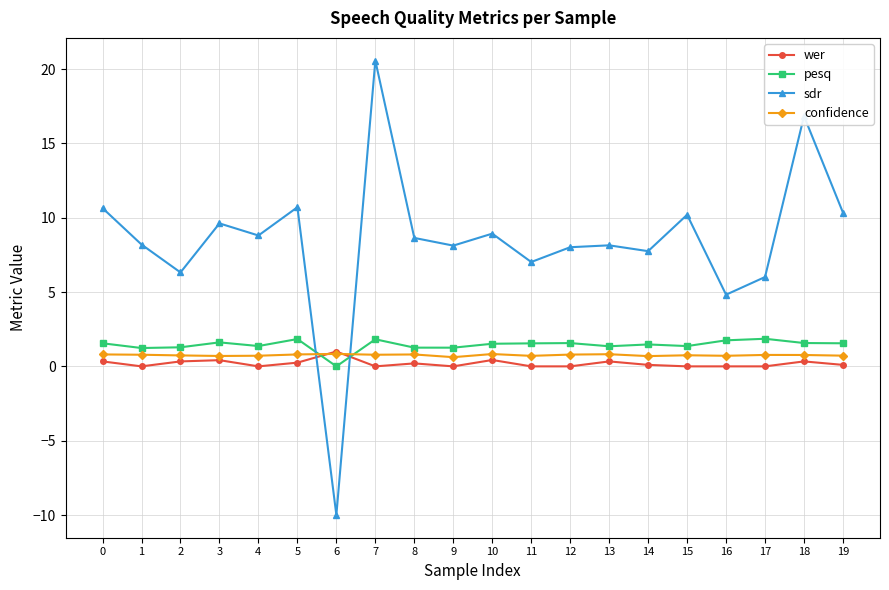

What is the value of the sdr point at the 5th from the left?

8.8